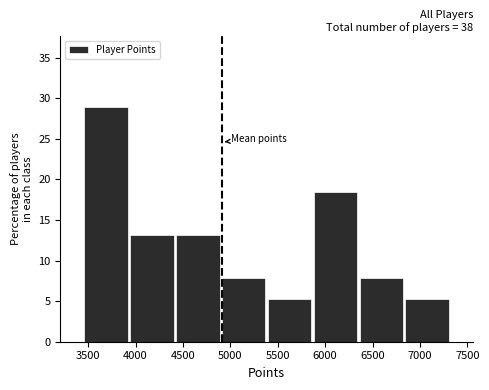

What is the height of the bar covering 4900 to 5400 on the x-axis? Neither the bar edges nor the heights are printed on the chart, so give them approximately, as read against the axes.

8.0